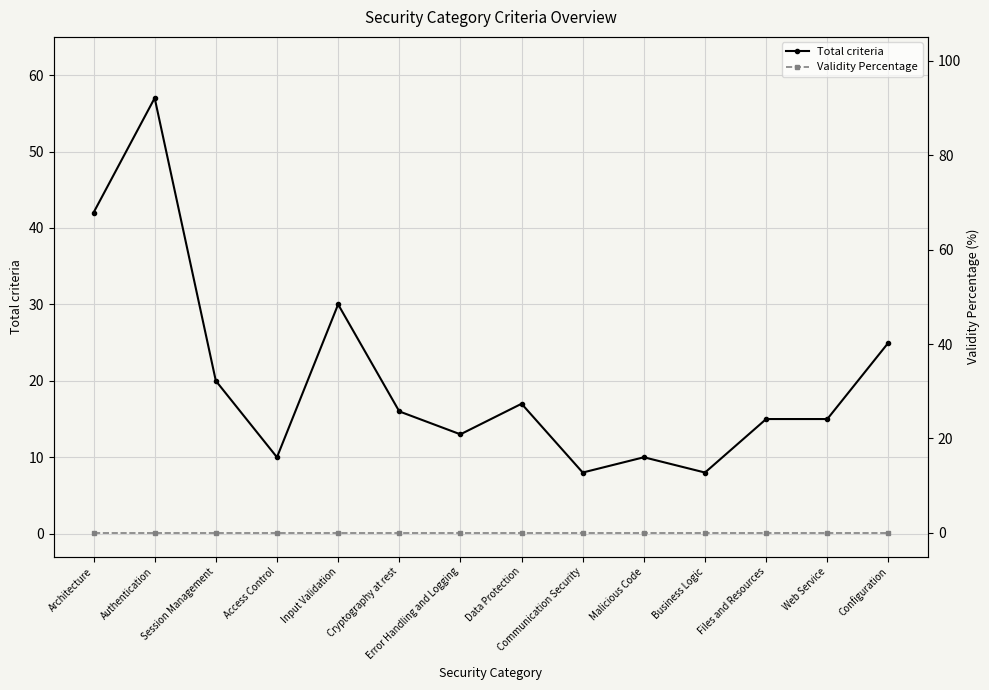

Reading left to right, transcribe all the data shown in this chart.

Total criteria: Architecture=42	Authentication=57	Session Management=20	Access Control=10	Input Validation=30	Cryptography at rest=16	Error Handling and Logging=13	Data Protection=17	Communication Security=8	Malicious Code=10	Business Logic=8	Files and Resources=15	Web Service=15	Configuration=25
Validity Percentage: Architecture=0	Authentication=0	Session Management=0	Access Control=0	Input Validation=0	Cryptography at rest=0	Error Handling and Logging=0	Data Protection=0	Communication Security=0	Malicious Code=0	Business Logic=0	Files and Resources=0	Web Service=0	Configuration=0